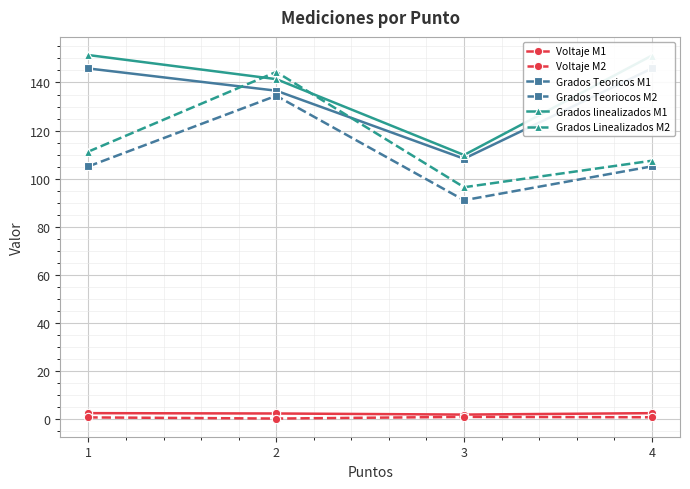

What is the minimum value for Grados Teoricos M1?

108.3